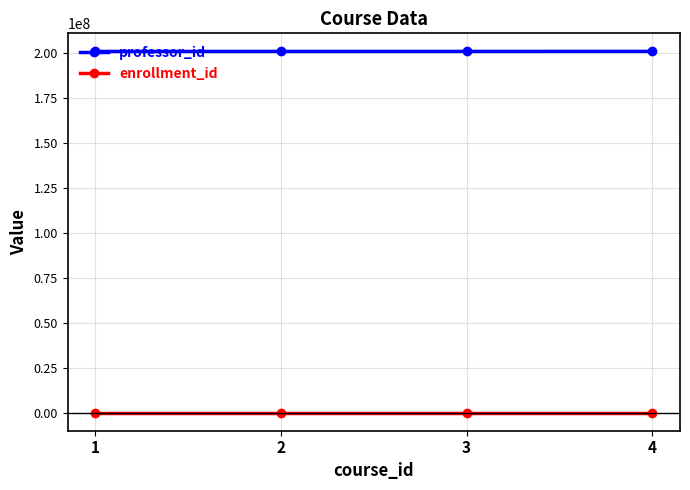

Is the value of professor_id at 2 greater than the value of enrollment_id at 1?

Yes